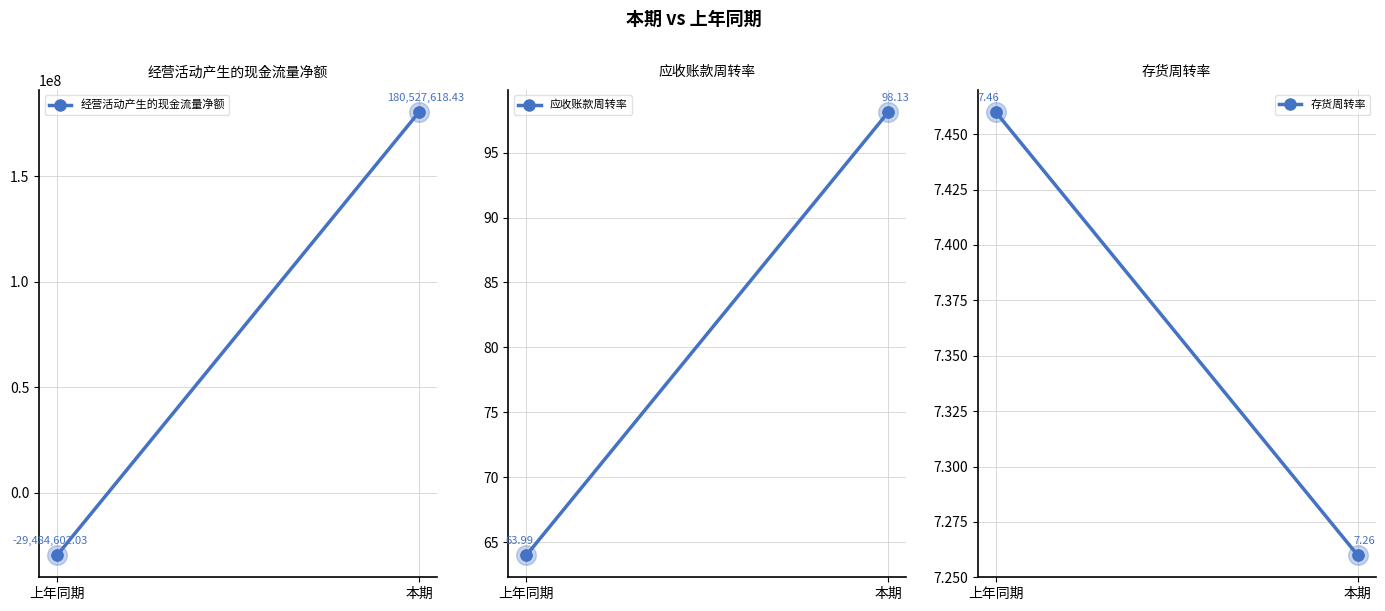

Which series reaches the maximum Y coordinate?

经营活动产生的现金流量净额